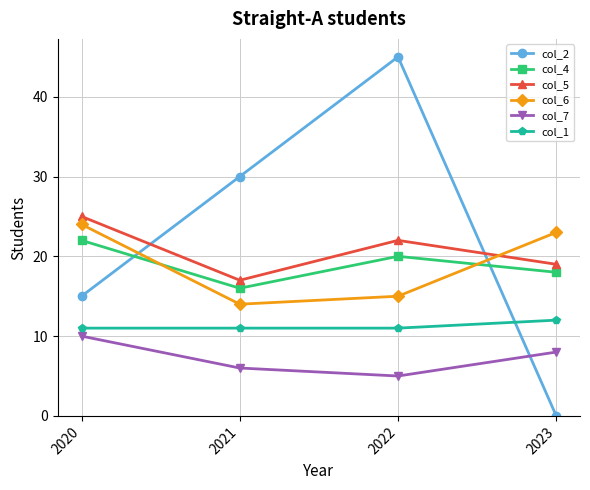

List the series in order of their peak value, highest first.

col_2, col_5, col_6, col_4, col_1, col_7